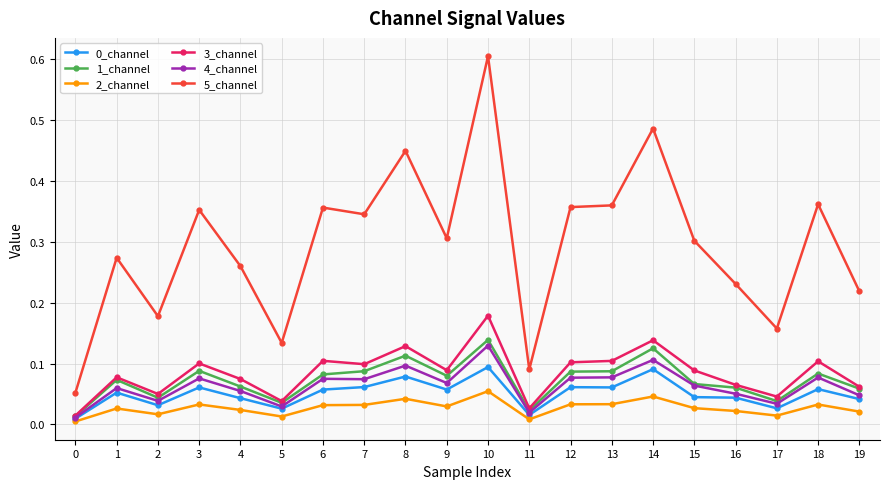

True or false: 0_channel and 5_channel intersect in this chart.

False